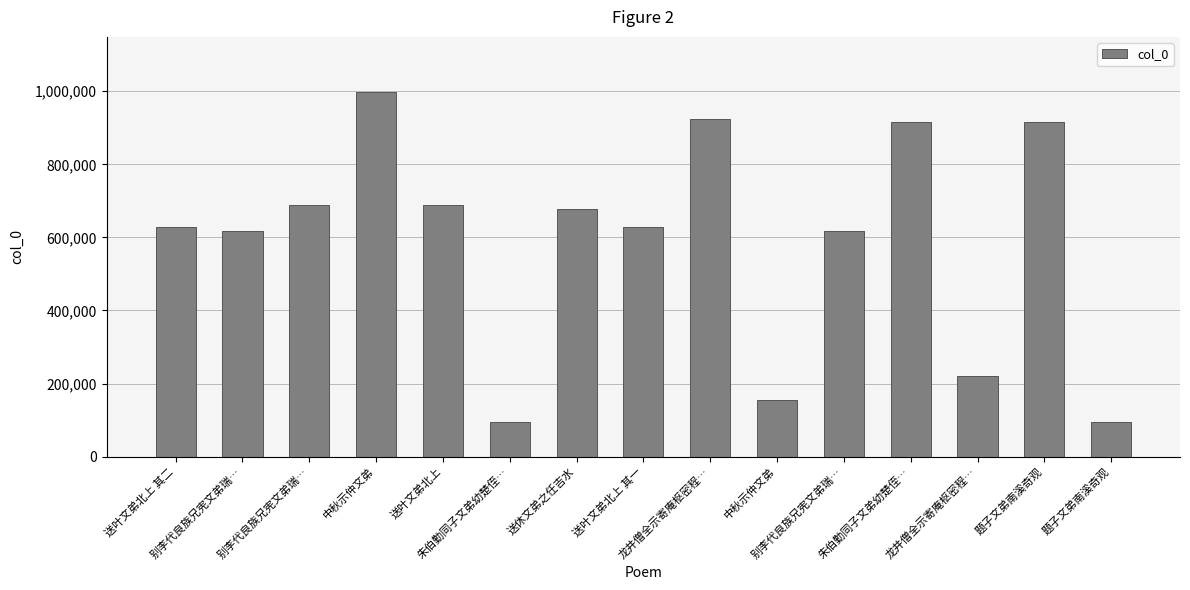

How many bars are there in total?

15